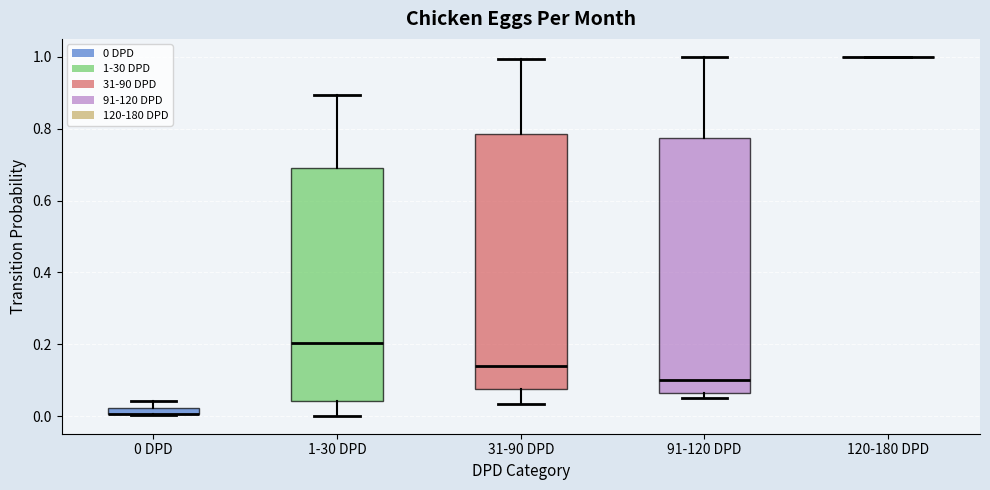

Where does the lower whisker of the box for 31-90 DPD end on the y-axis? The values are not printed on the chart, so give them approximately, as read against the axis.

0.04